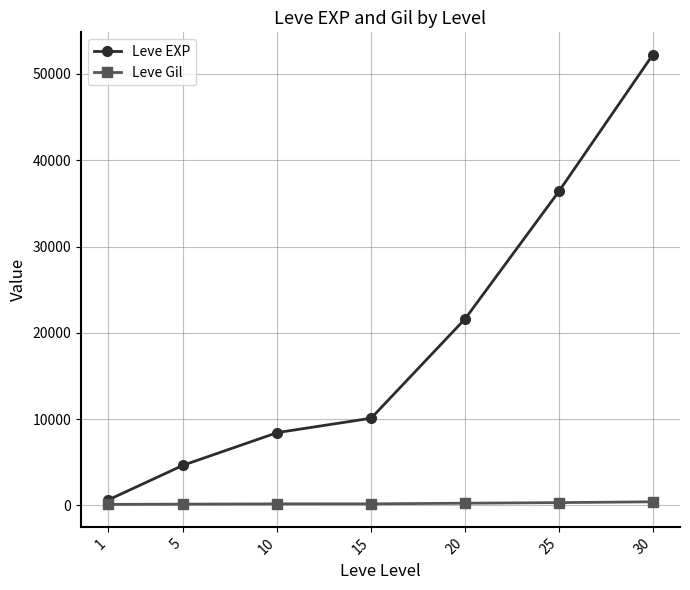

Which series has the largest total across all categories?

Leve EXP